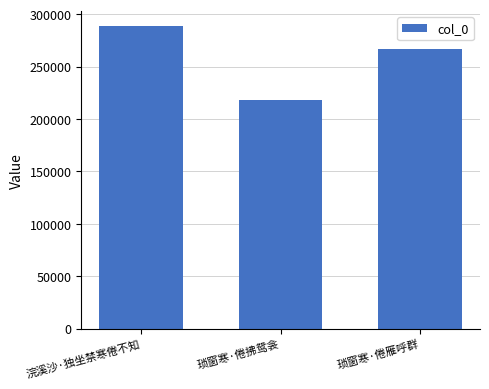

What is the change in value from 浣溪沙·独坐禁寒倦不知 to 琐窗寒·倦拂鸳衾?

-70002